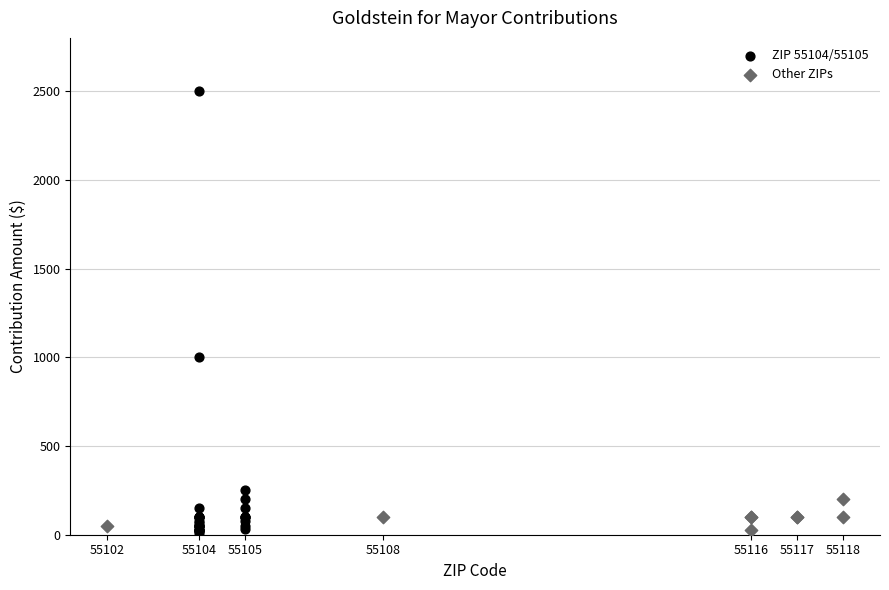

Which series reaches the maximum Y coordinate?

ZIP 55104/55105